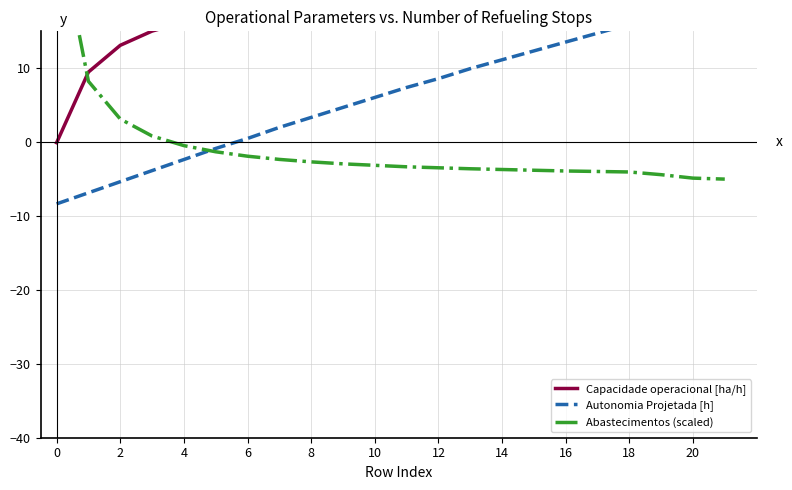

What is the difference between the maximum and minimum values in the Abastecimentos (scaled) series?

35.1